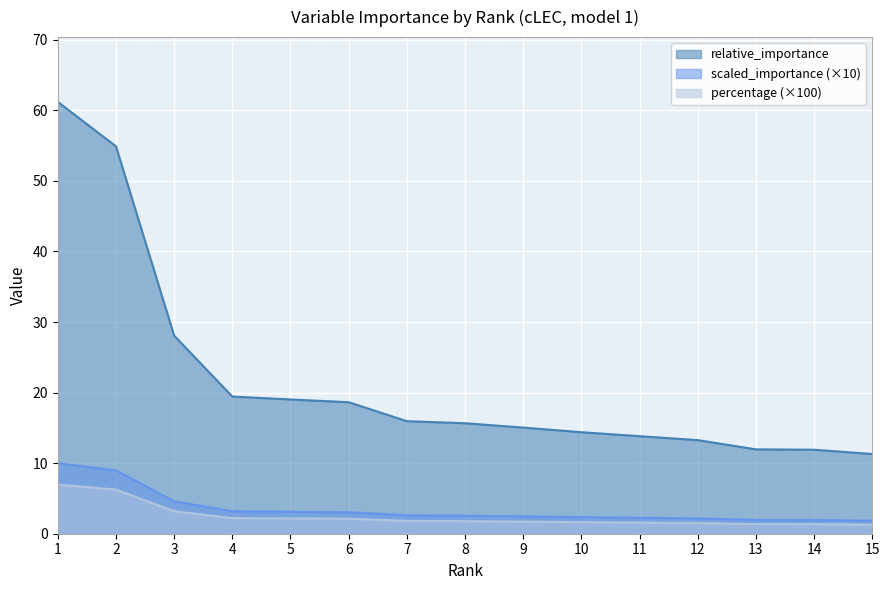

What is the difference between the maximum and minimum values in the relative_importance series?

49.9